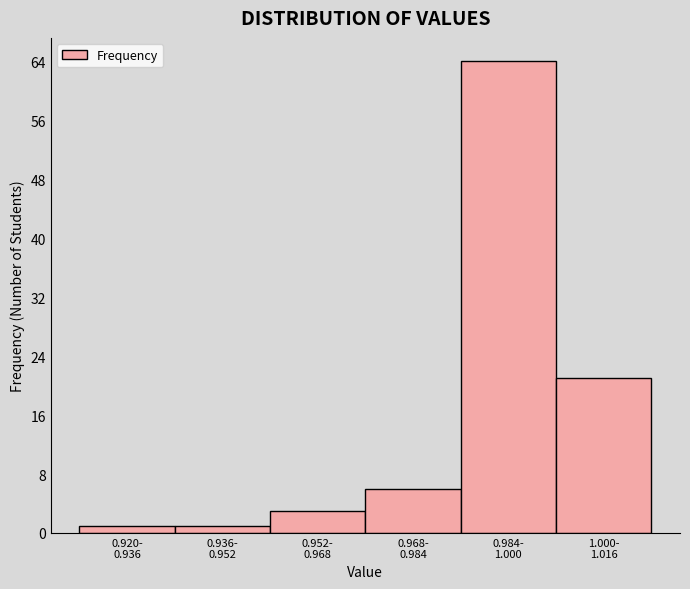

Reading left to right, list all the values displayed in this chart.

1	1	3	6	64	21